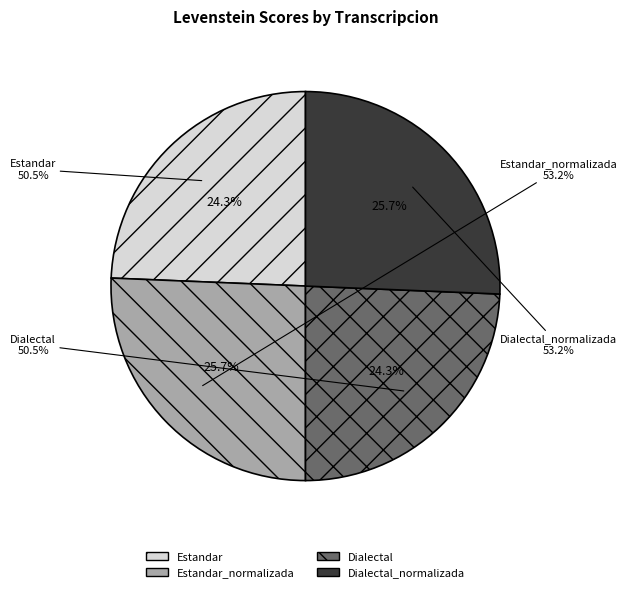

How many segments does this pie chart have?

4